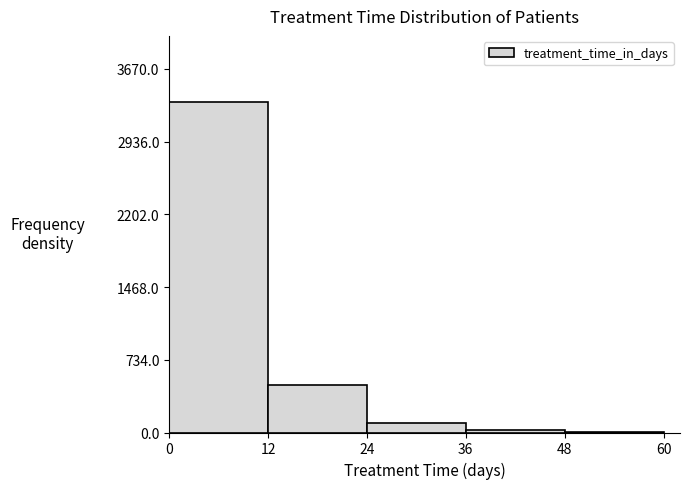

What is the height of the bar covering 12 to 24 on the x-axis? The values are not printed on the chart, so give them approximately, as read against the axis.

500